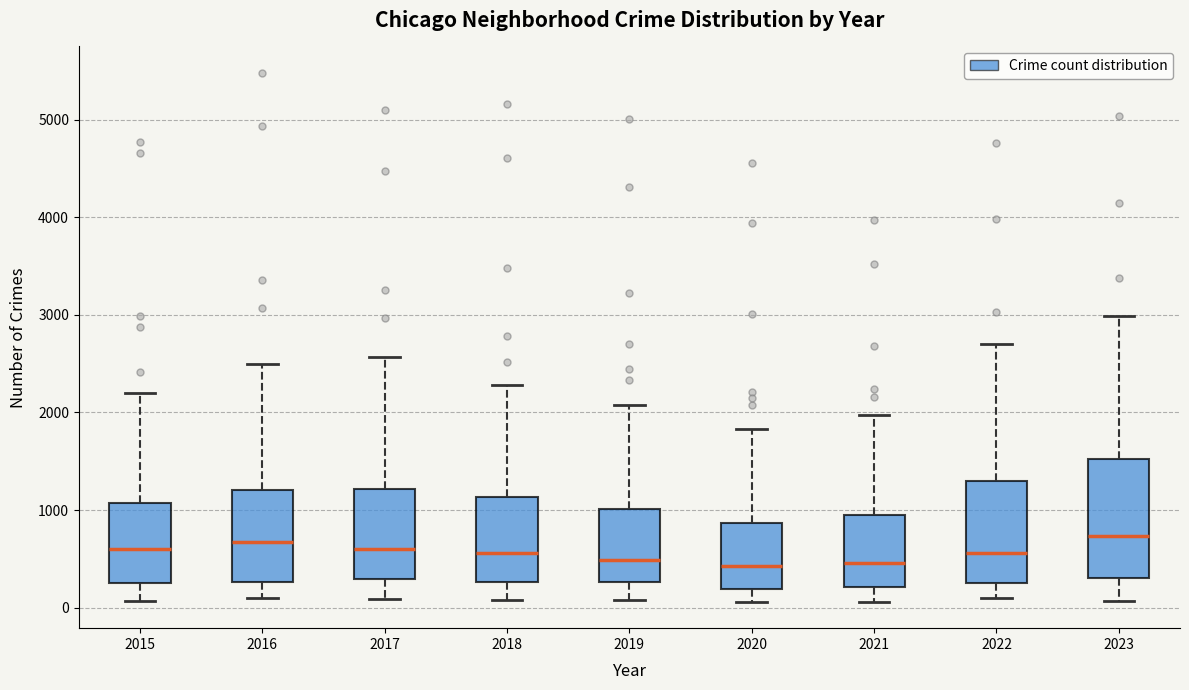

Where is the upper edge of the box at x = 2016 on the y-axis? The values are not printed on the chart, so give them approximately, as read against the axis.

1200